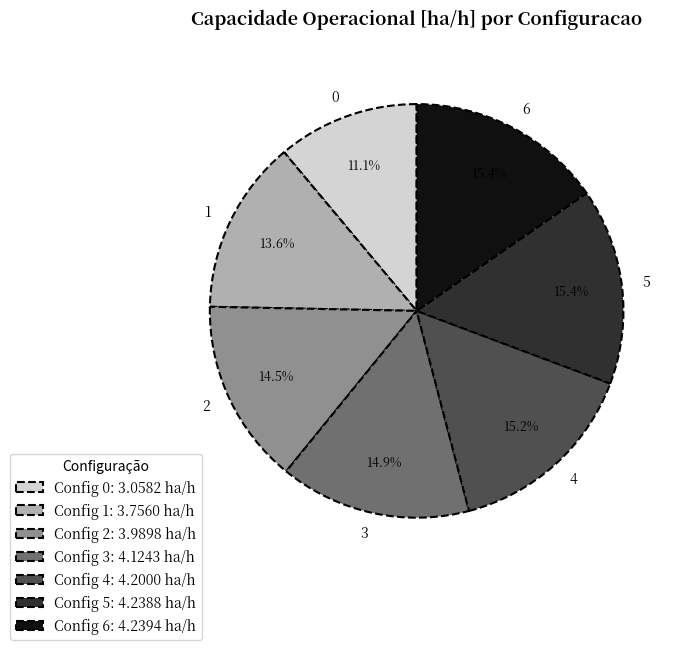

How many segments does this pie chart have?

7